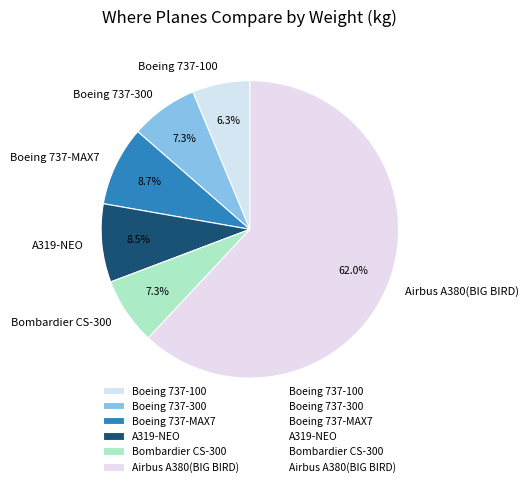

To the nearest percent, what is the combined percentage of Airbus A380(BIG BIRD) and Bombardier CS-300?

69%